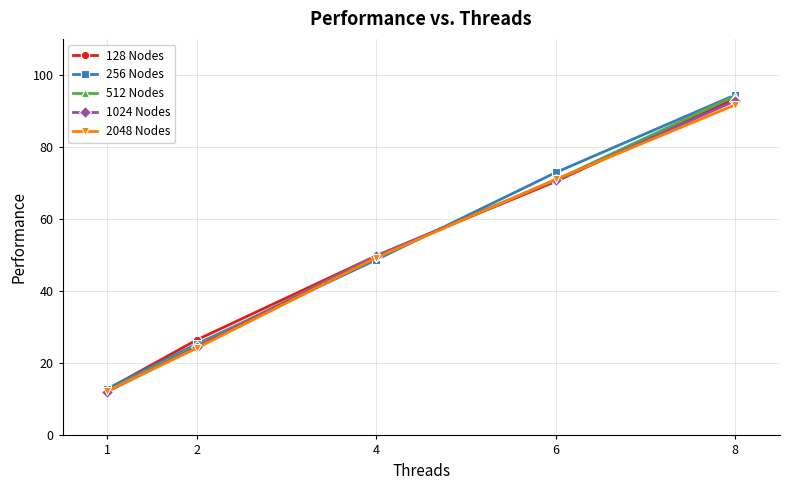

What is the maximum value for 1024 Nodes?

92.8